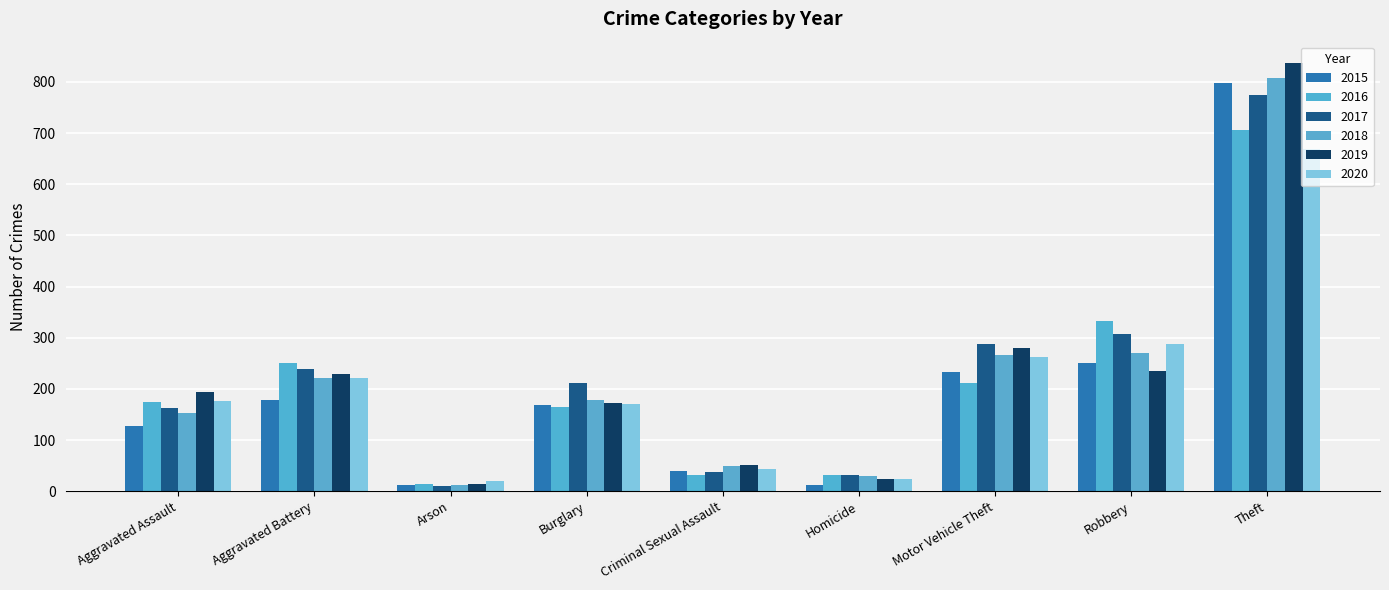

What is the total value across all series at Motor Vehicle Theft?

1540